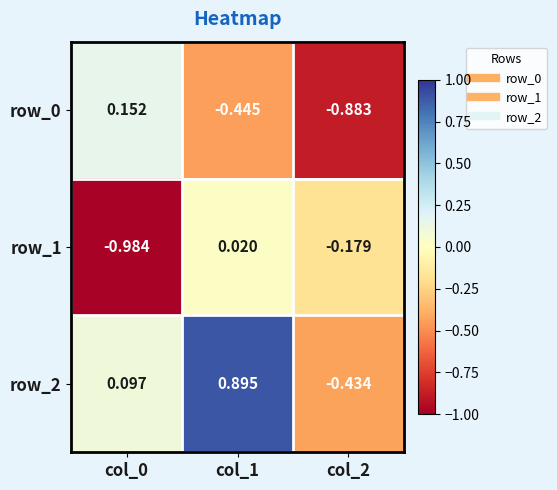

Is the value of row_2 at col_1 greater than the value of row_1 at col_1?

Yes